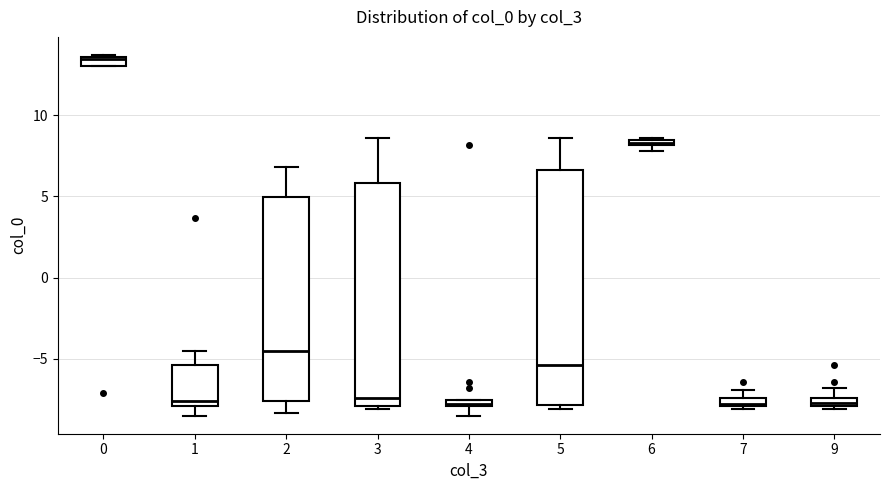

Which box is the tallest, from its lower edge to its upper edge?

5